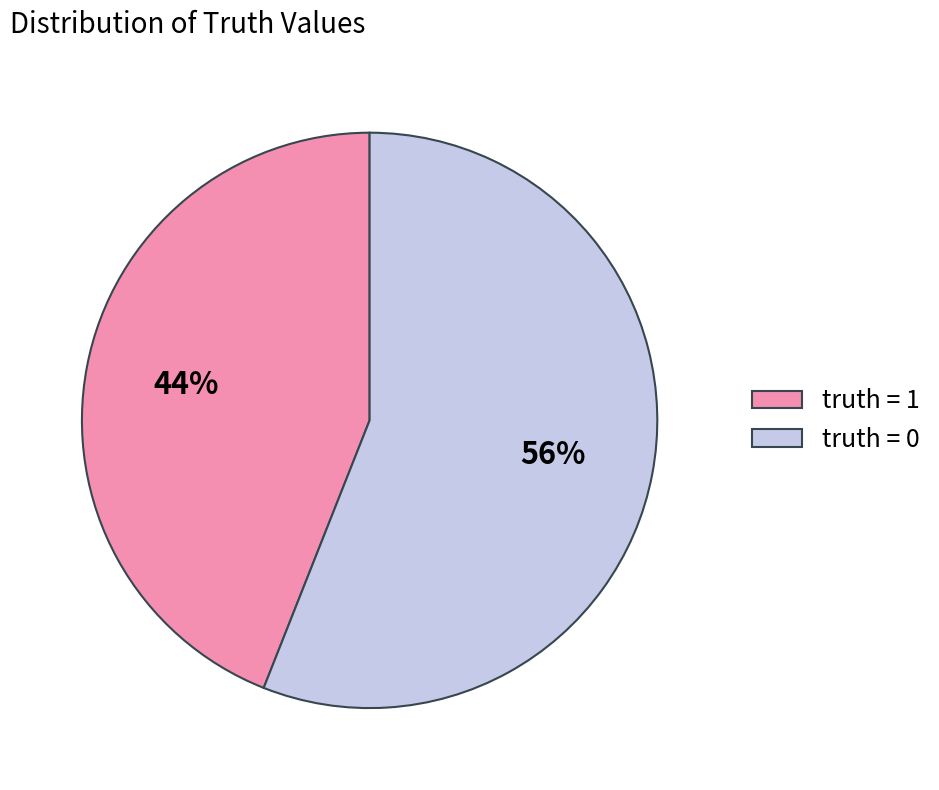

Which category has the smallest portion of the pie?

truth = 1